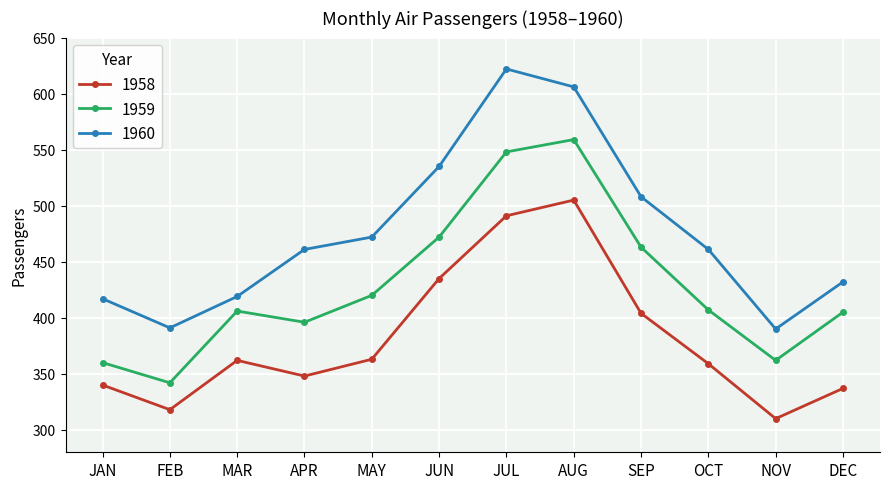

The 1958 series shows 310 at NOV. True or false?

True